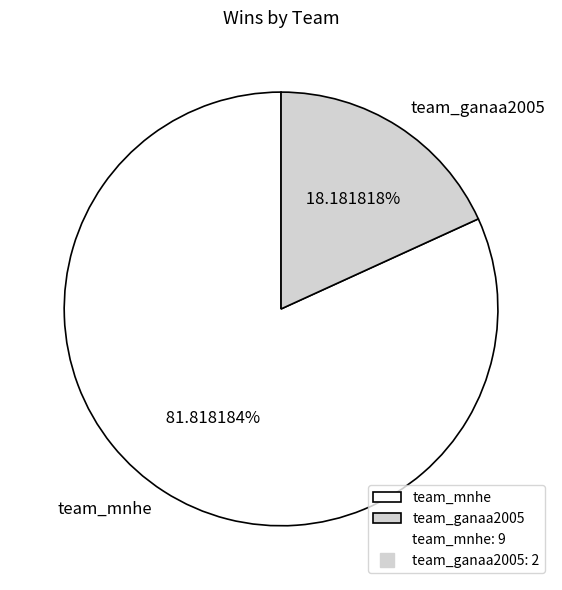

How many segments does this pie chart have?

2